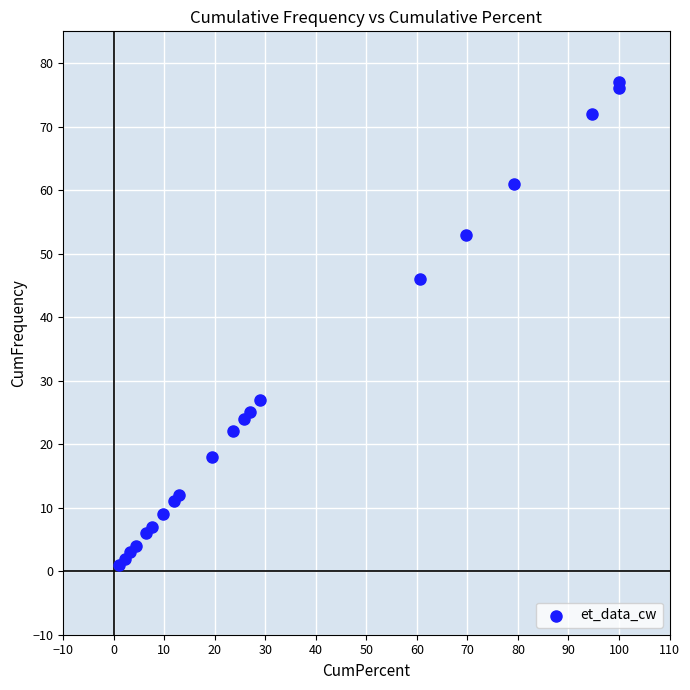

What is the range of Y values (max minus min)?

76